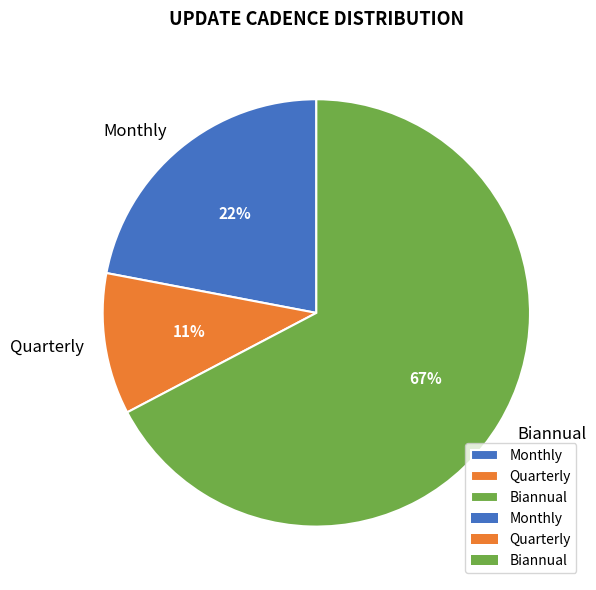

True or false: Monthly accounts for 22% of the total.

True